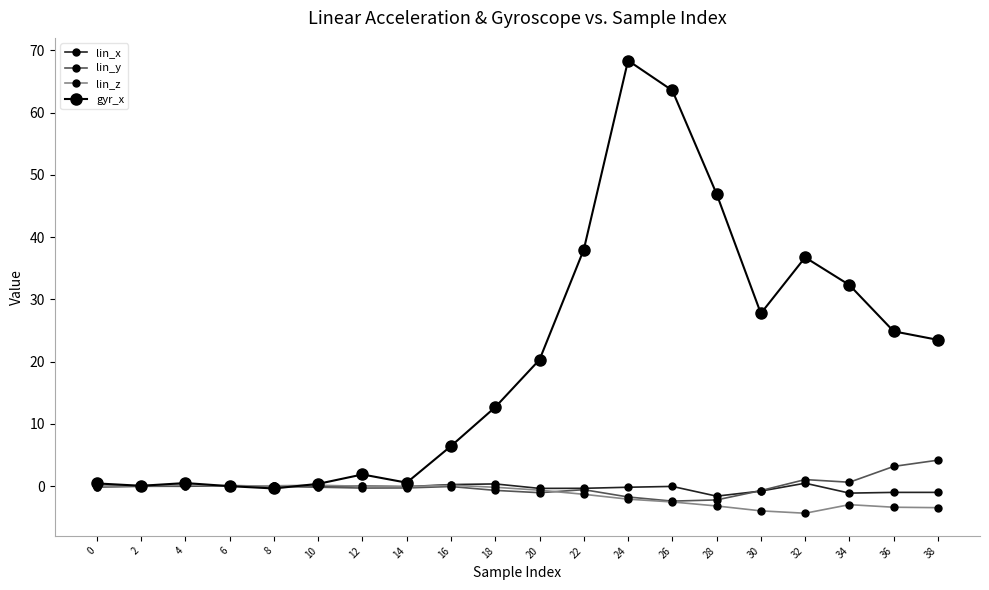

Does the chart display data point markers on the line(s)?

Yes